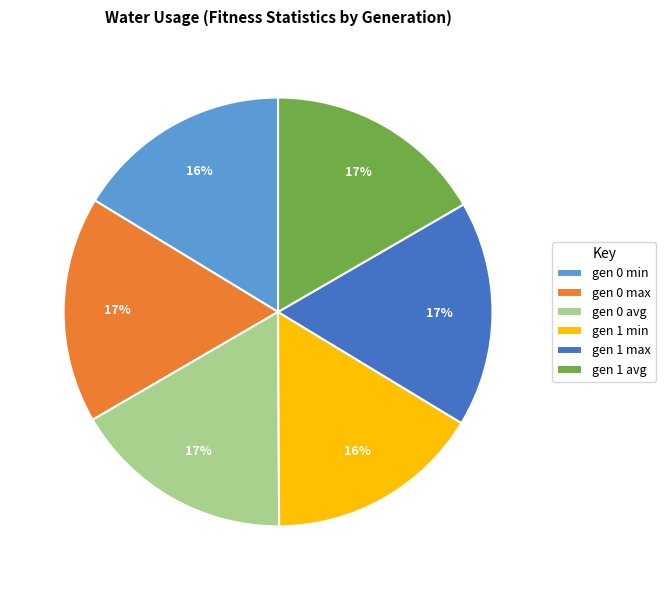

To the nearest percent, what is the average slice percentage?

17%